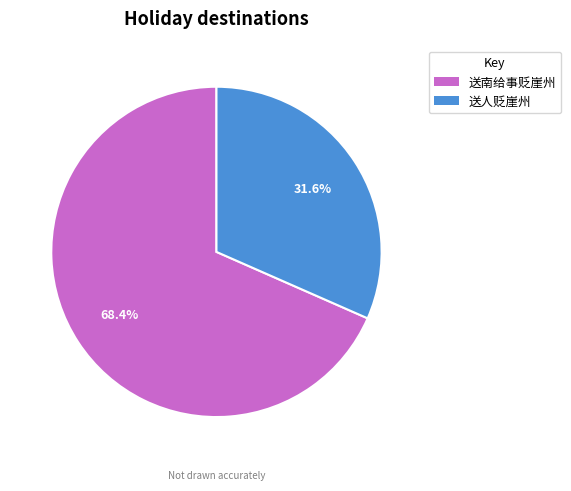

To the nearest percent, what portion does 送人贬崖州 represent?

32%